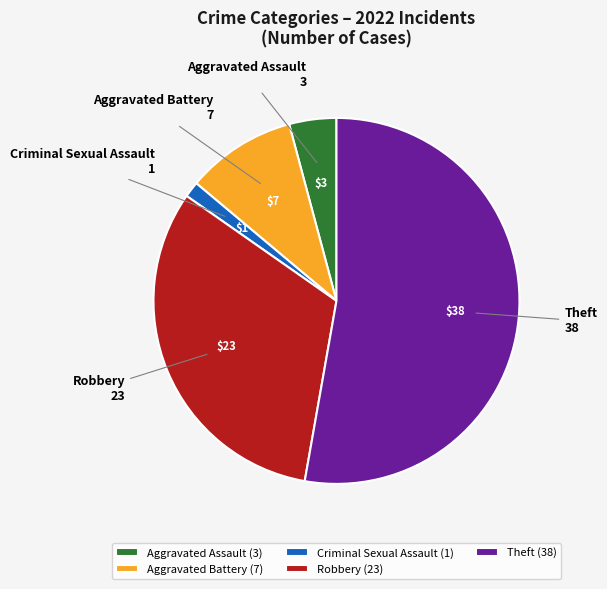

Between Robbery and Aggravated Assault, which is larger?

Robbery